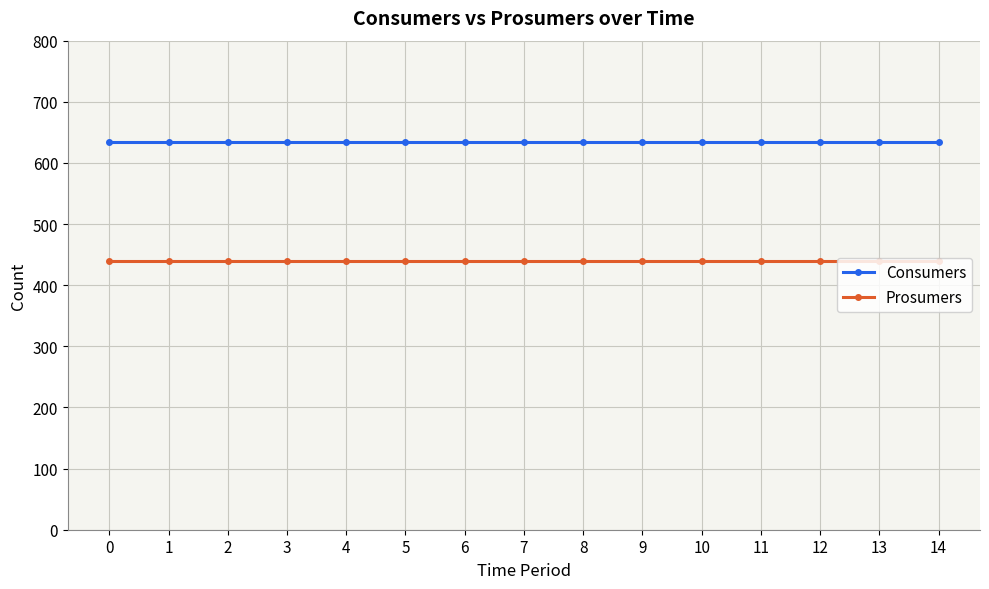

True or false: Prosumers and Consumers cross at least once.

False